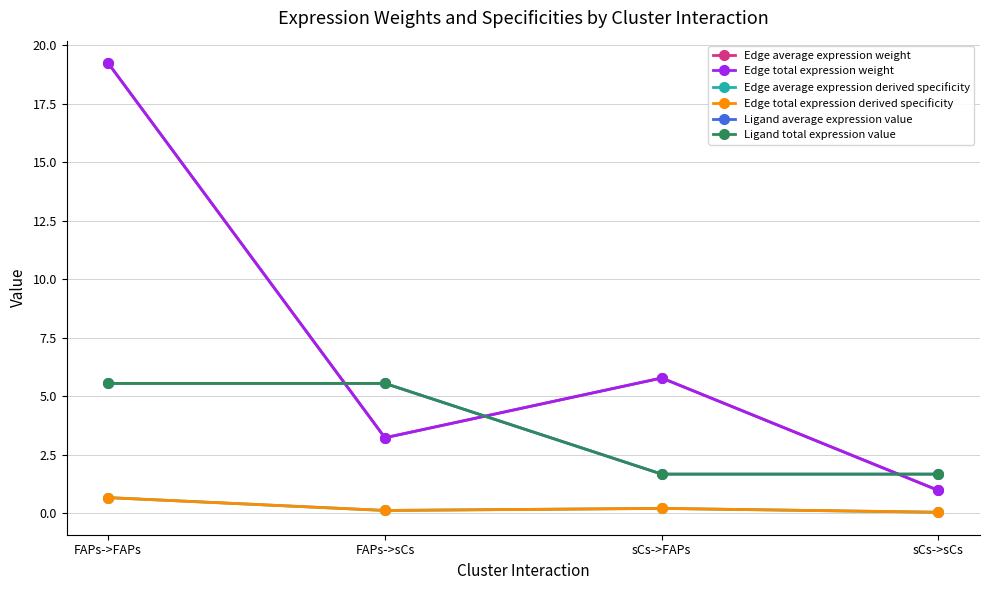

What is the value of the Edge total expression derived specificity point at the 2nd from the left?

0.1